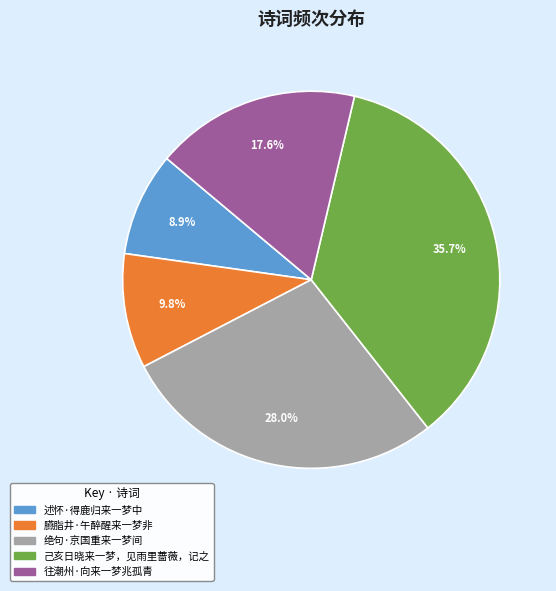

Which slice is the smallest?

述怀·得鹿归来一梦中